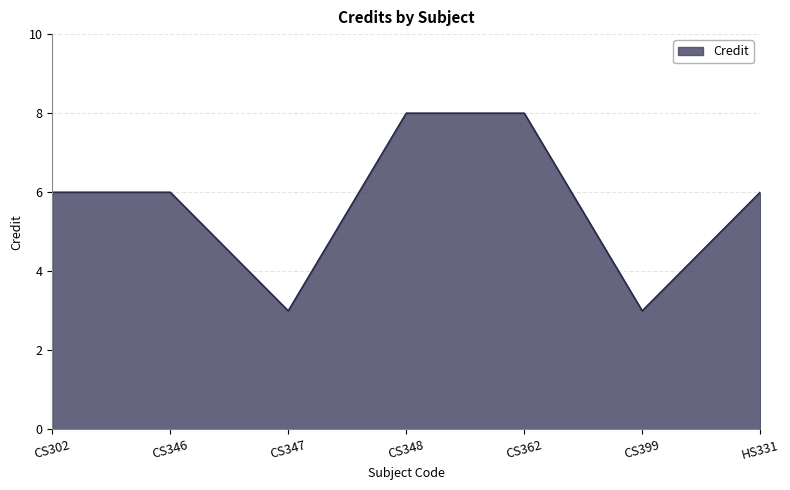

The value at CS302 is 6. True or false?

True